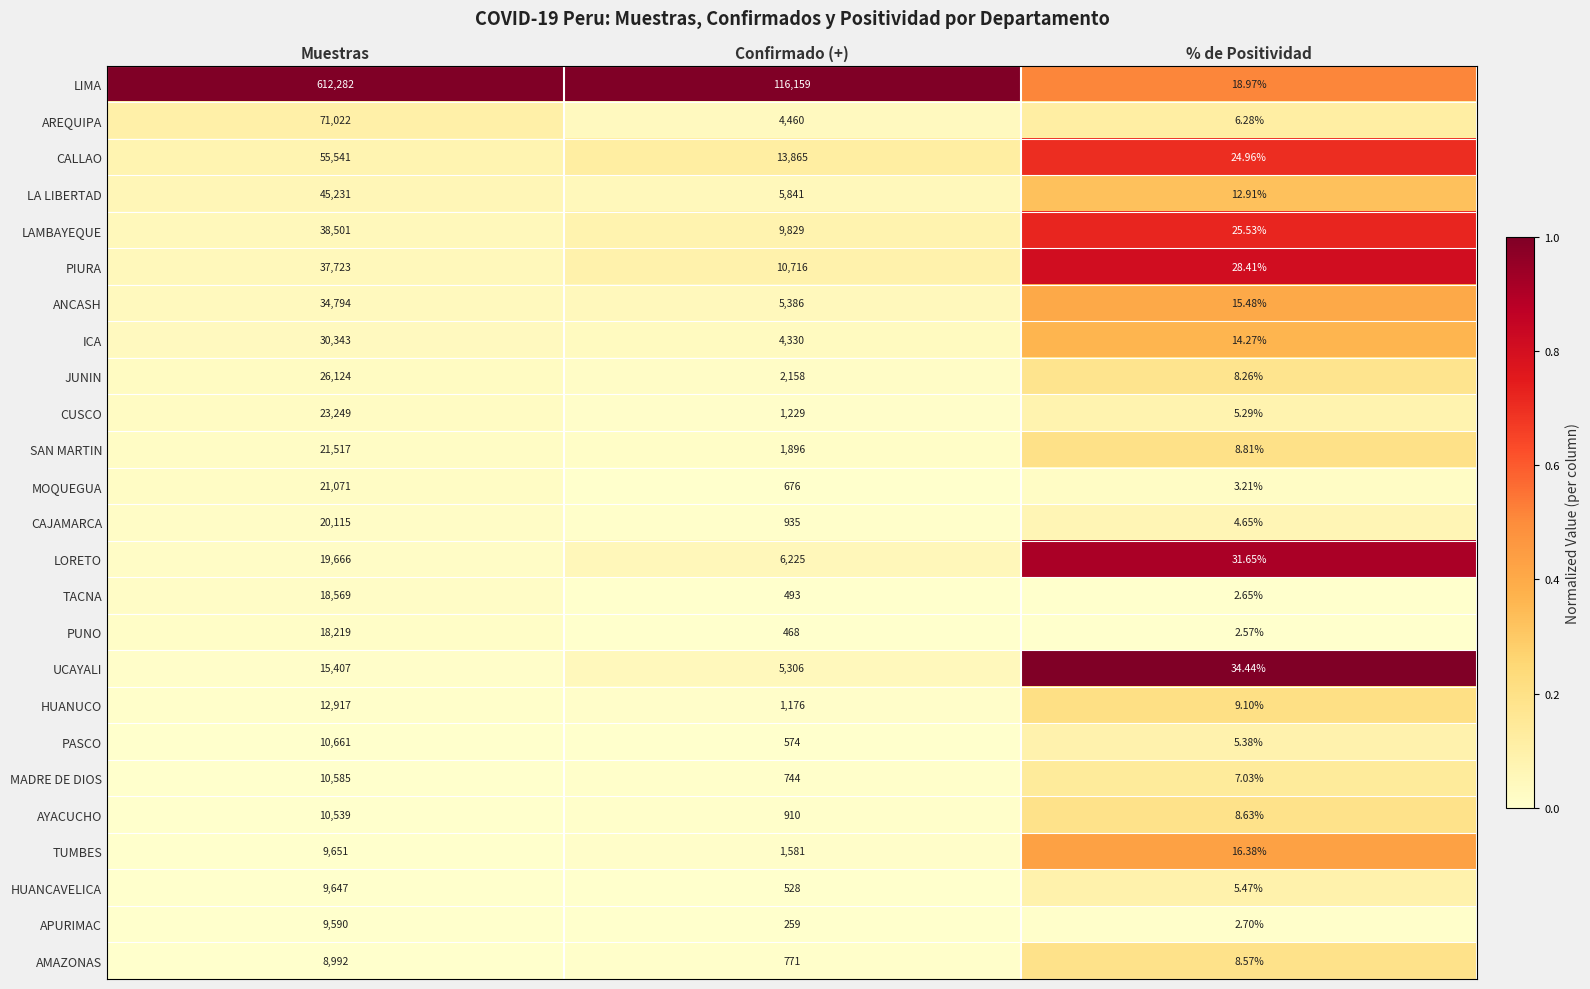

At which label does HUANUCO reach its minimum?

% de Positividad